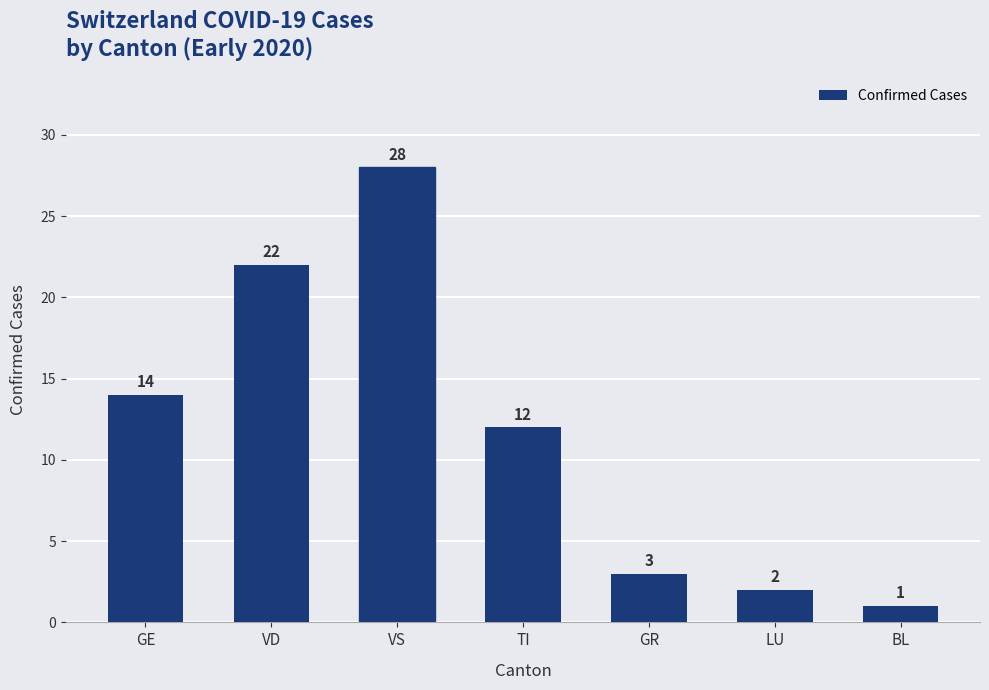

The value at VD is 12. True or false?

False